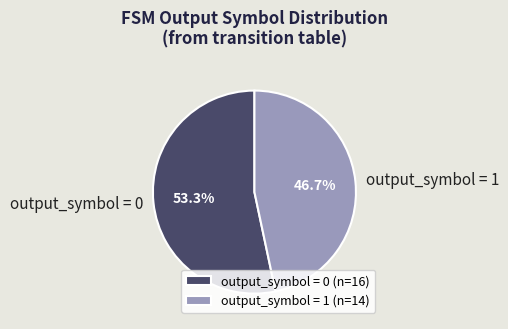

What is the ratio of the value at output_symbol = 0 to the value at output_symbol = 1?

1.1